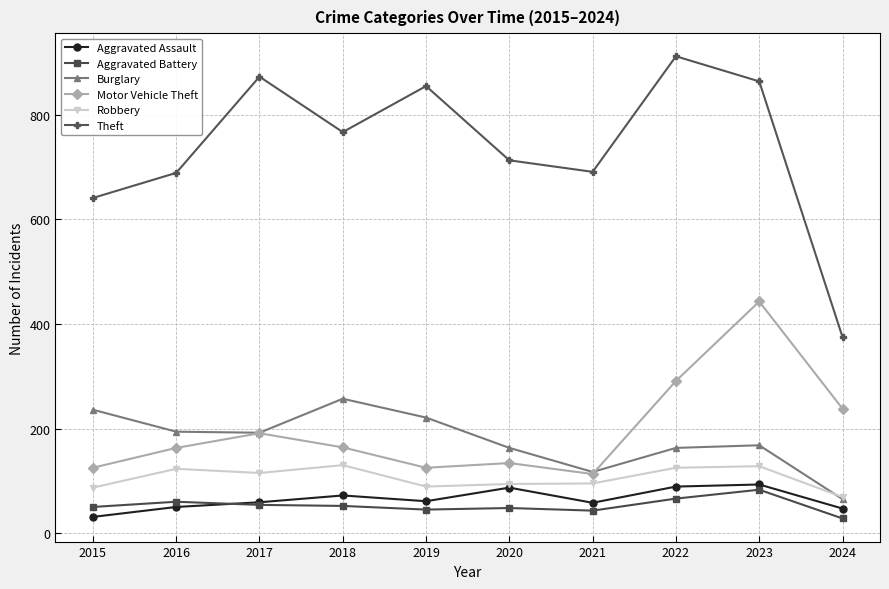

What is the minimum value shown in the chart?

28